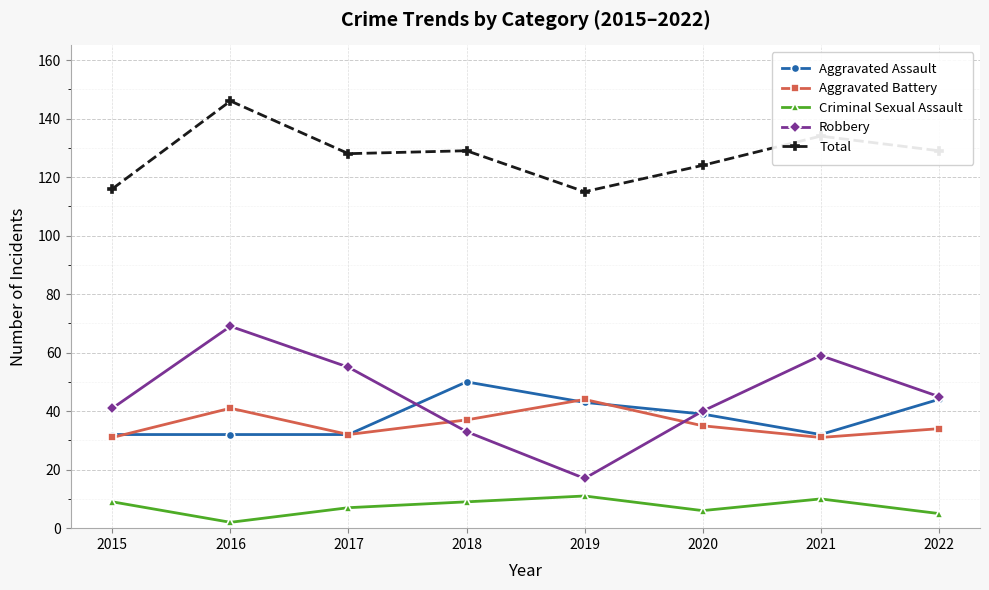

How many series are shown in this chart?

5